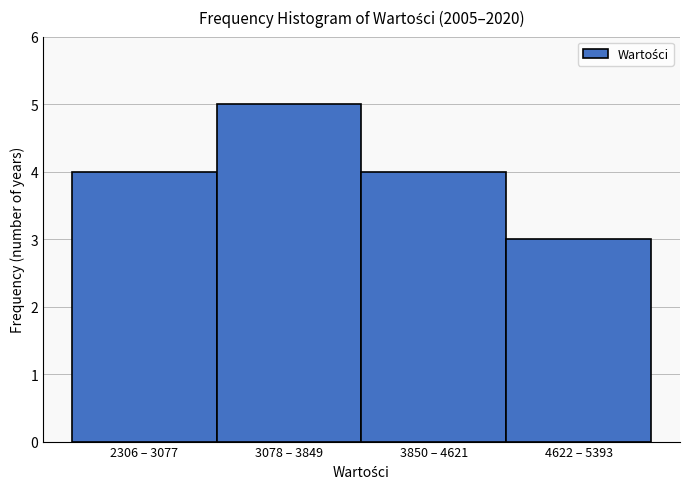

Reading right to left, extract all data points from this chart.

4622 – 5393=3	3850 – 4621=4	3078 – 3849=5	2306 – 3077=4